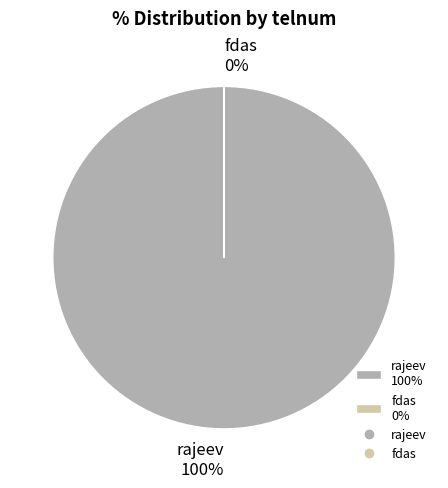

Which has a higher value, rajeev or fdas?

rajeev